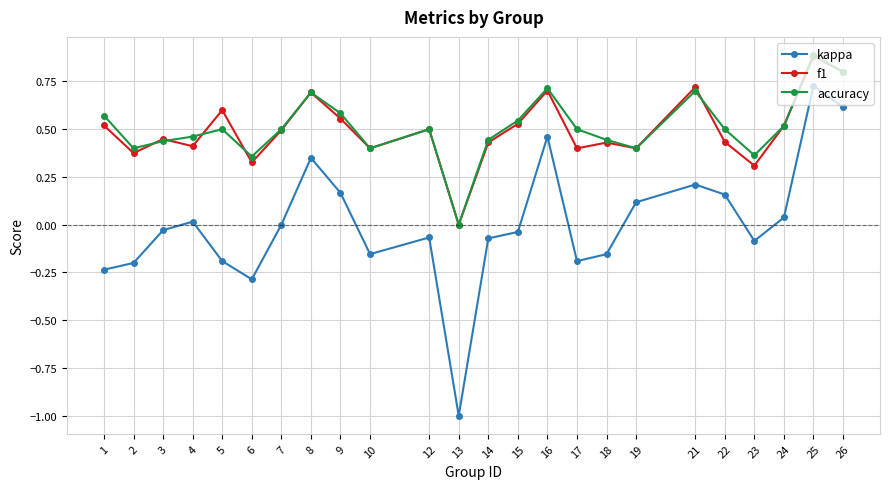

Does the chart have visible grid lines?

Yes